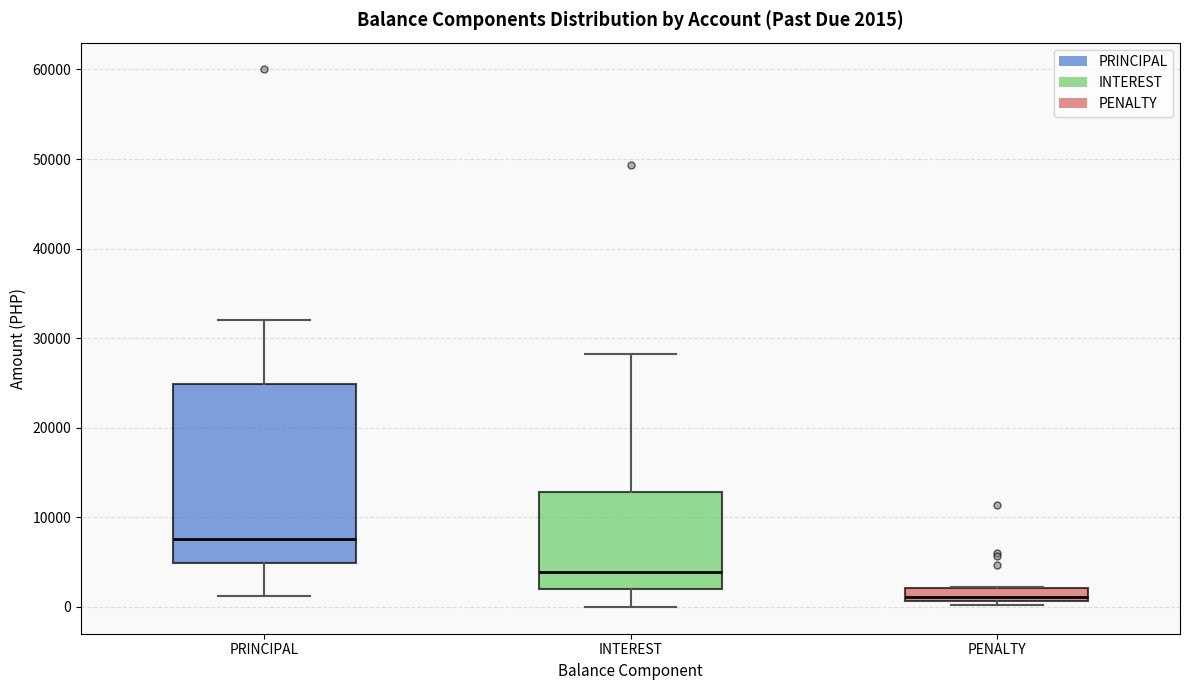

Comparing the boxes themselves (not the whiskers), which one is the tallest?

PRINCIPAL